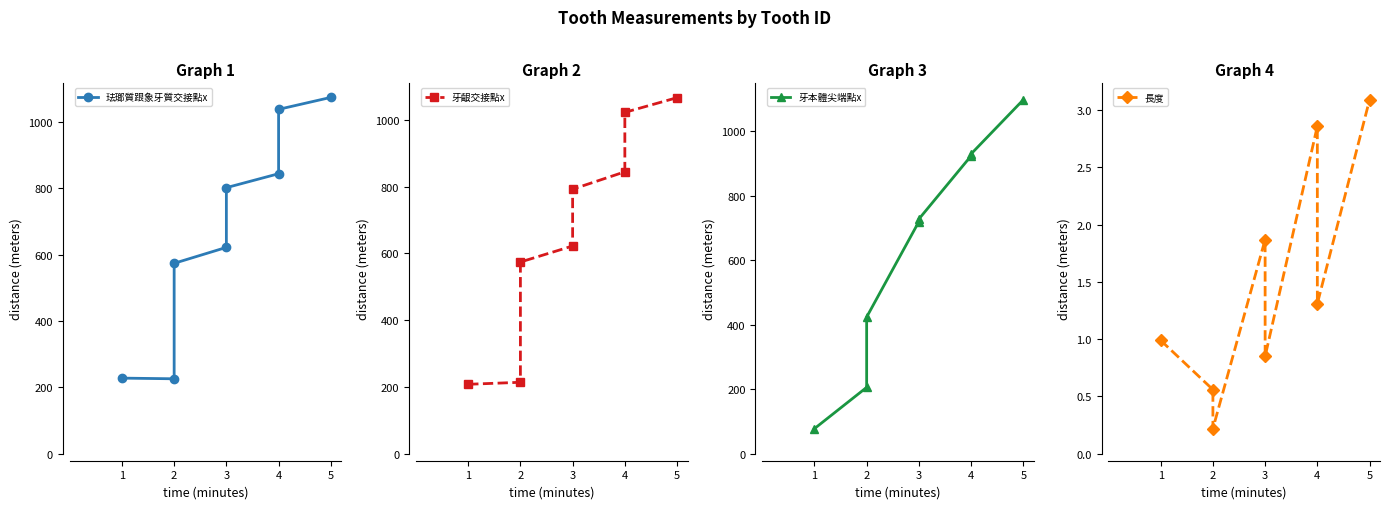

How many lines are shown in the chart?

4